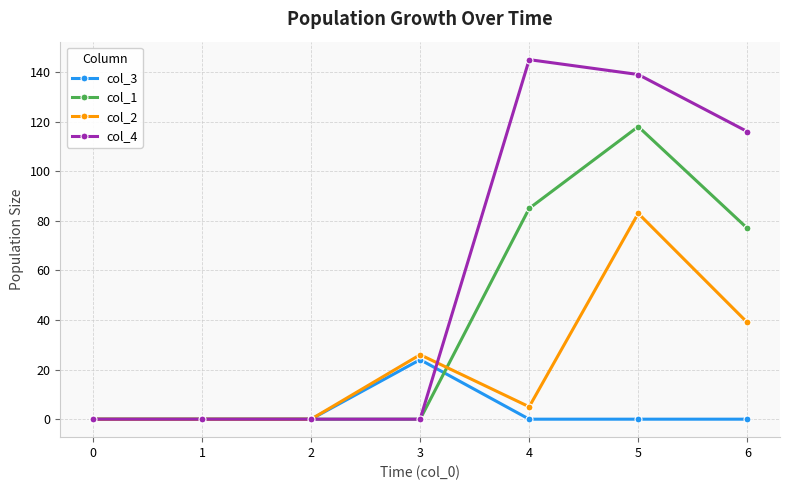

Reading left to right, transcribe all the data shown in this chart.

col_3: 0	0	0	24	0	0	0
col_1: 0	0	0	0	85	118	77
col_2: 0	0	0	26	5	83	39
col_4: 0	0	0	0	145	139	116